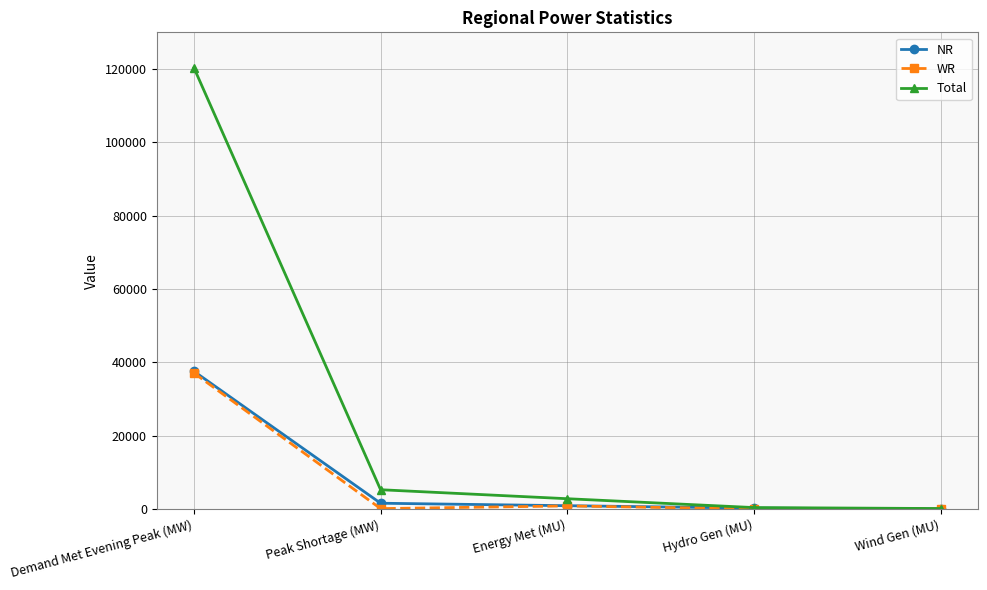

How many data points does each series have?

5